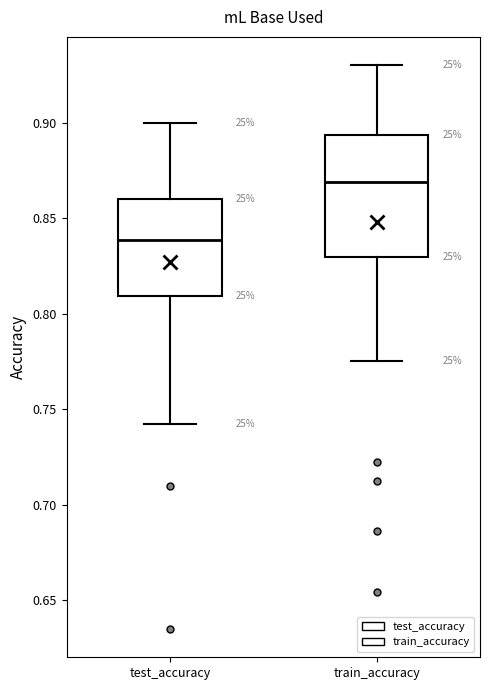

Reading left to right, read every box against the y-axis: the position of its median line, the range the box covers, and the ends of its whiskers. The values are not printed on the chart, so give them approximately, as read against the axis.

test_accuracy: median 0.840, box 0.810 to 0.860, whiskers 0.740 to 0.900
train_accuracy: median 0.870, box 0.830 to 0.895, whiskers 0.775 to 0.930